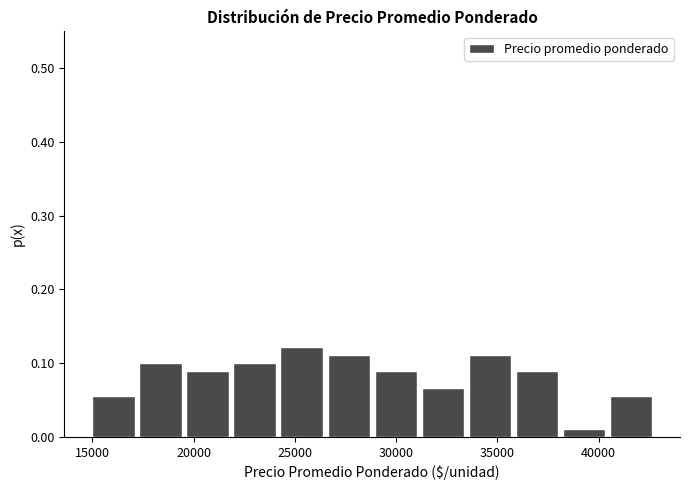

Which range on the x-axis has the tallest bar?

24500 to 26500